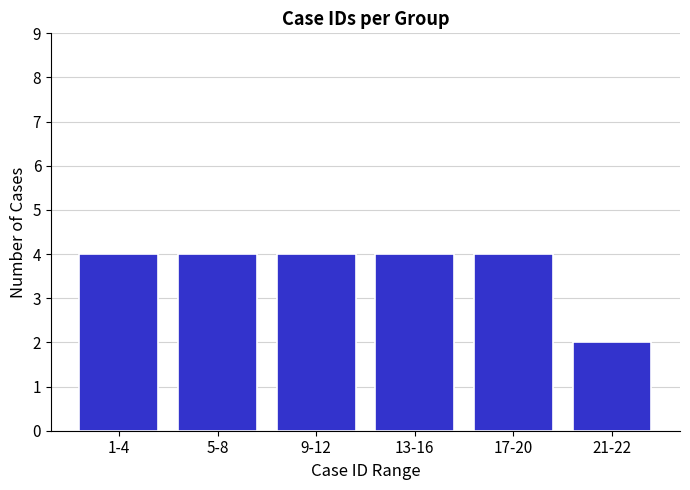

Reading left to right, transcribe all the data shown in this chart.

1-4=4	5-8=4	9-12=4	13-16=4	17-20=4	21-22=2